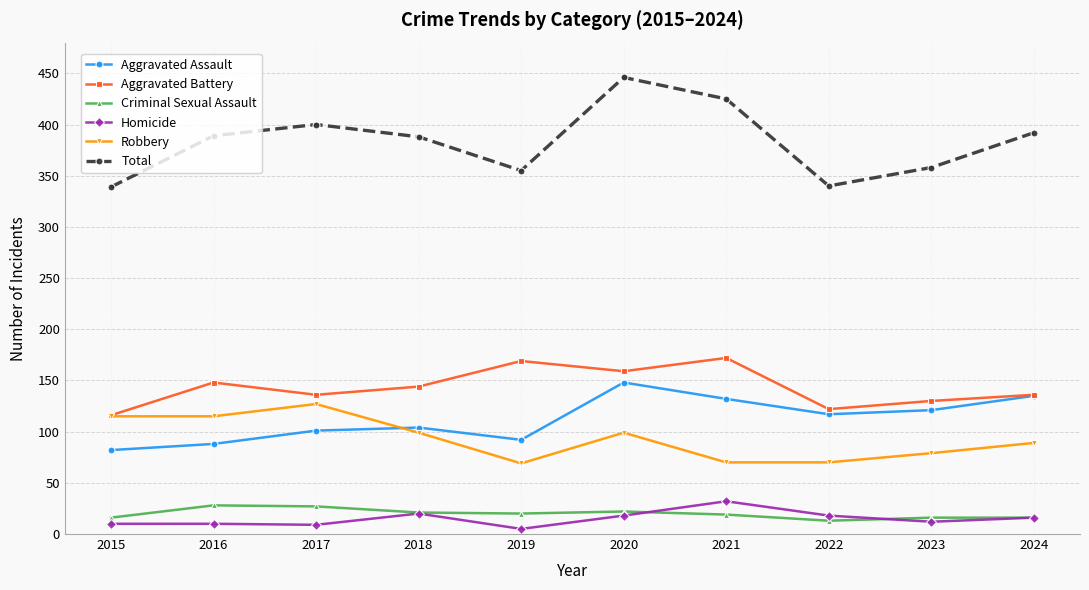

Count the number of categories in the chart.

10